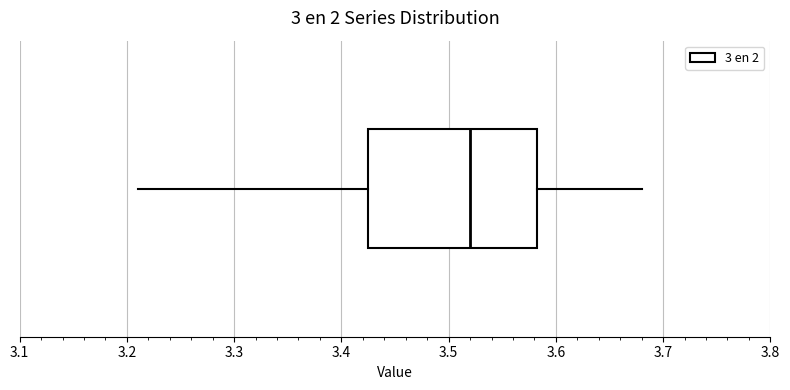

Where does the median line of the box sit on the x-axis? The values are not printed on the chart, so give them approximately, as read against the axis.

3.52